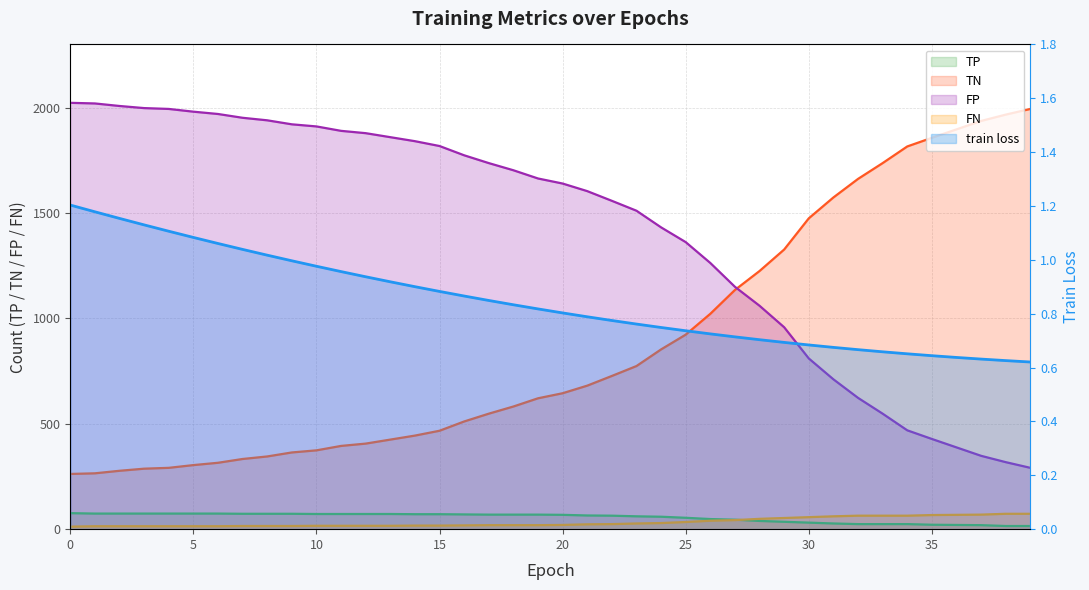

What is the difference between the highest and lowest values at 16?

1773.1